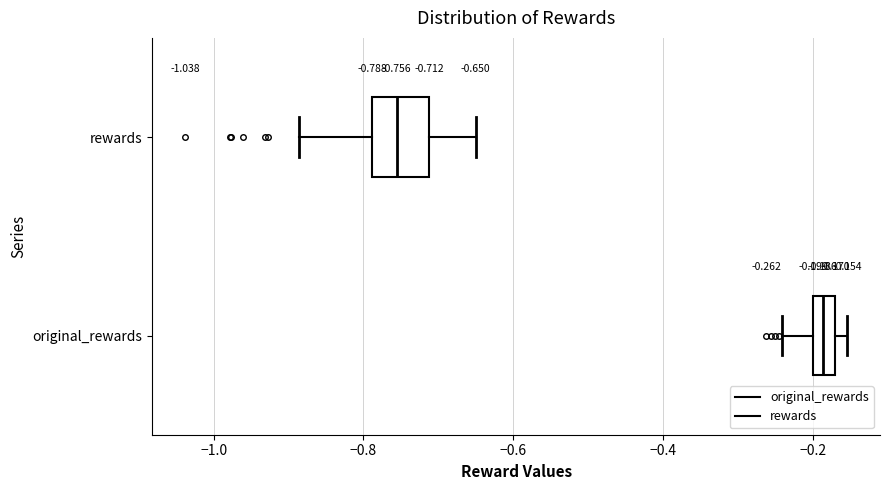

Comparing the boxes themselves (not the whiskers), which one is the widest?

rewards